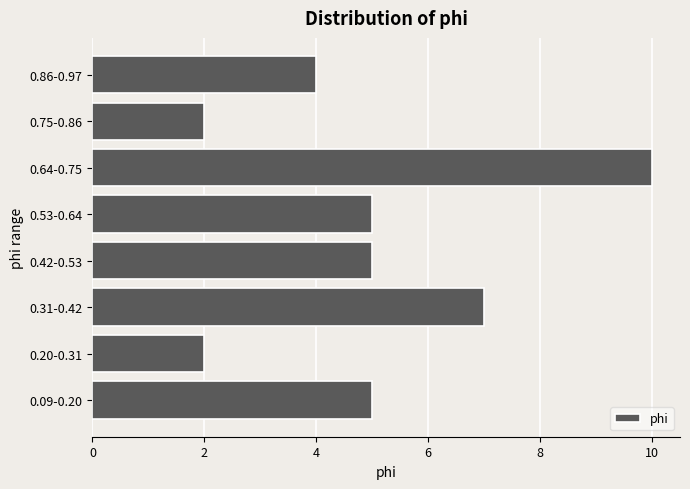

Reading bottom to top, extract all data points from this chart.

5	2	7	5	5	10	2	4